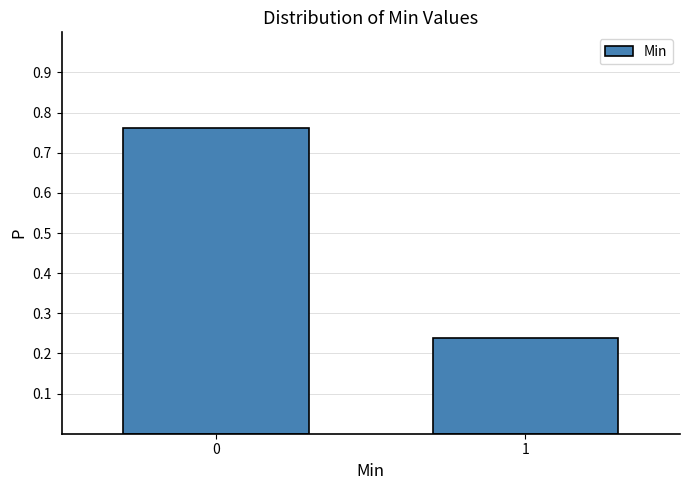

What is the change in value from 0 to 1?

-0.5